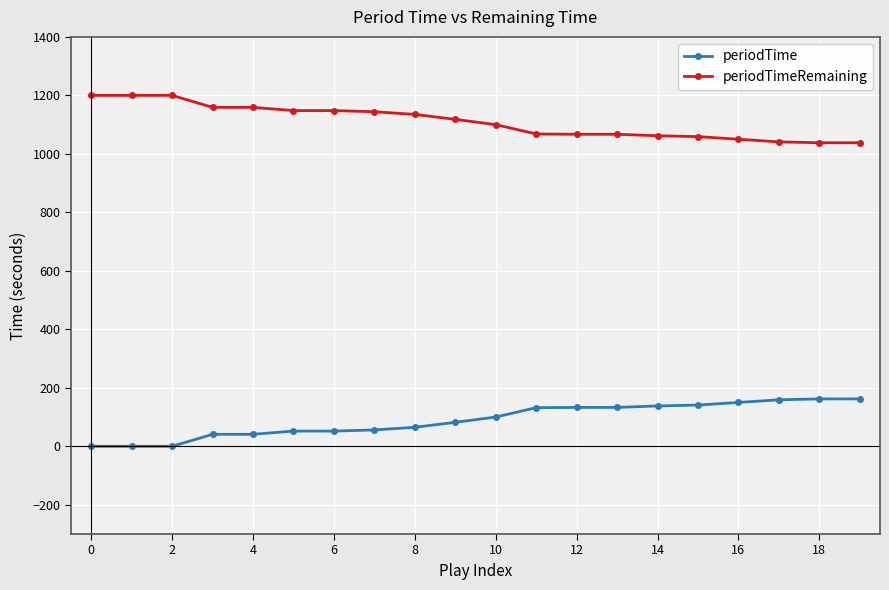

Which series has the largest total across all categories?

periodTimeRemaining